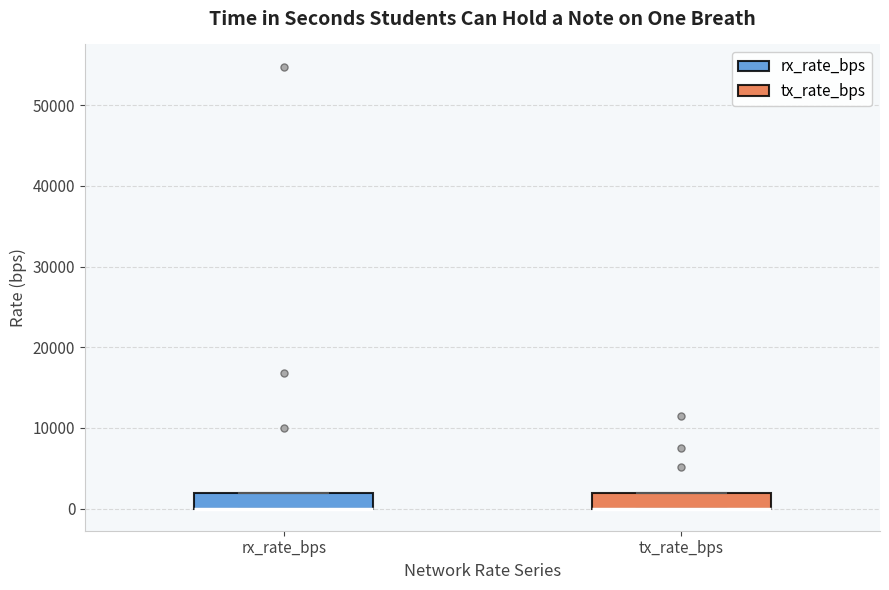

Reading left to right, transcribe this box plot: for each box, give where its median line is, the range the box spans, and where its two whiskers end, as read against the y-axis. The values are not printed on the chart, so give them approximately, as read against the axis.

rx_rate_bps: median 0 (drawn on the box's lower edge), box 0 to 2000, whiskers 0 to 2000
tx_rate_bps: median 0 (drawn on the box's lower edge), box 0 to 2000, whiskers 0 to 2000